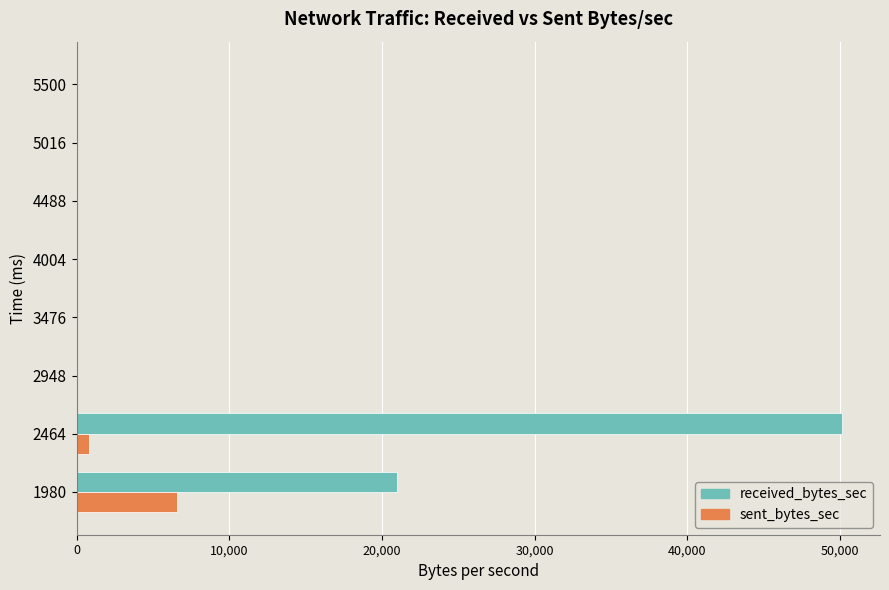

What is the maximum value for sent_bytes_sec?

6573